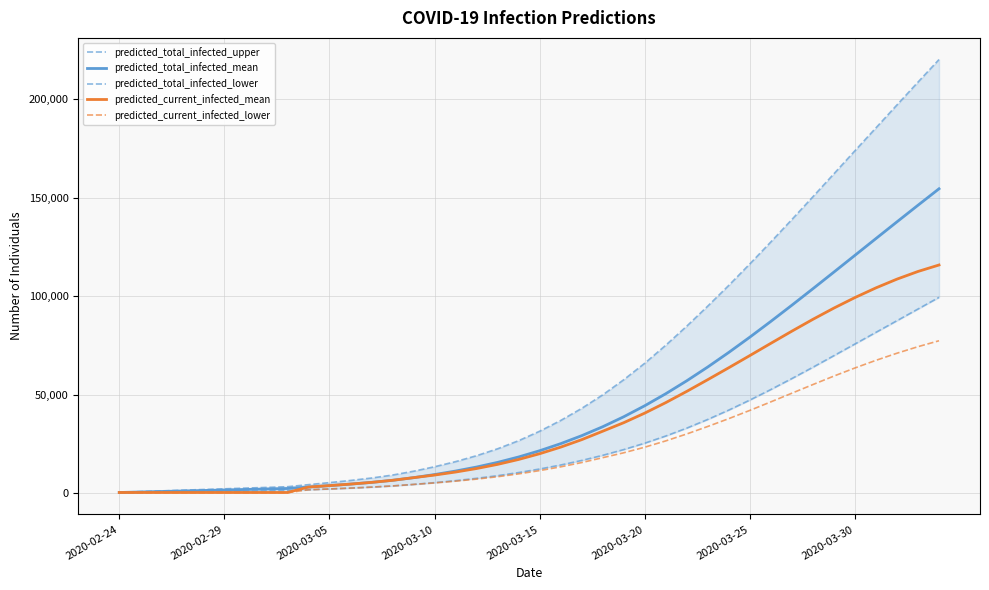

What is the maximum value for predicted_current_infected_lower?

77357